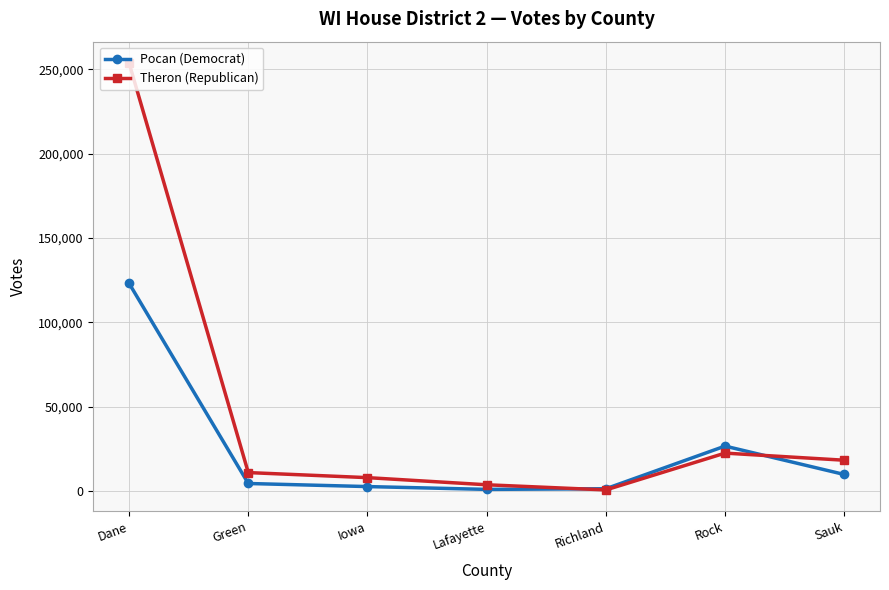

What is the difference between the Theron (Republican) values at Dane and Lafayette?

249920